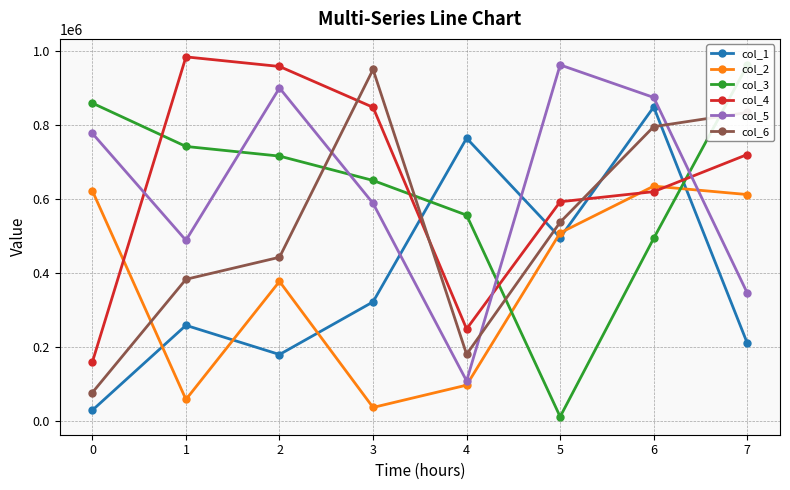

What is the difference between the maximum and minimum values in the col_4 series?

825378